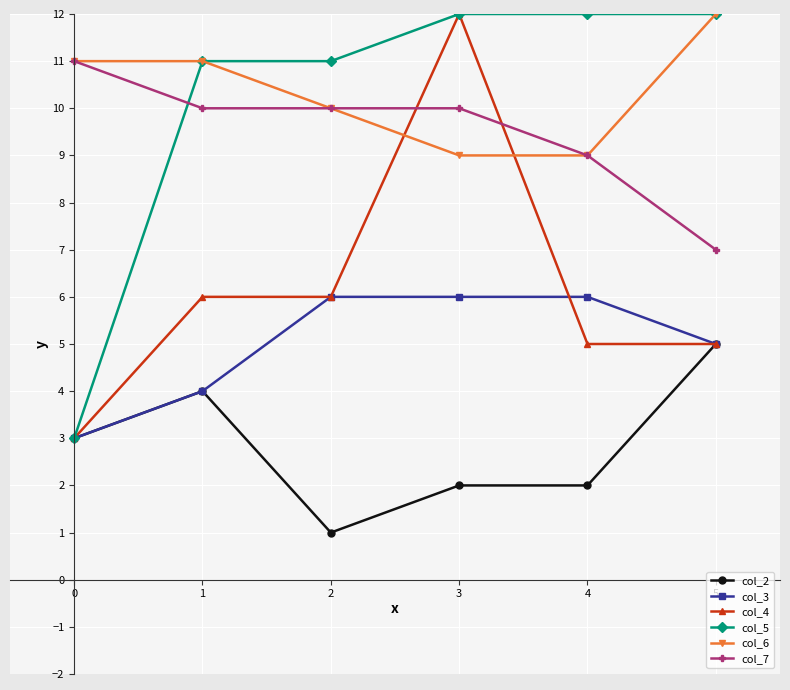

What is the minimum value shown in the chart?

1